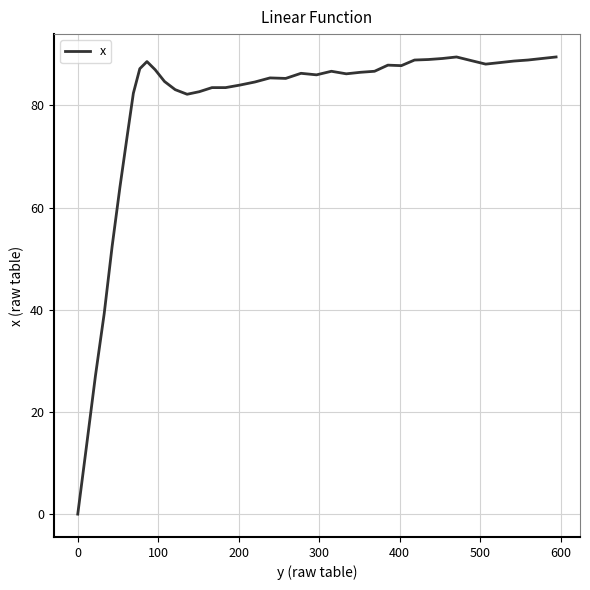

What is the difference between the maximum and minimum values?

89.5